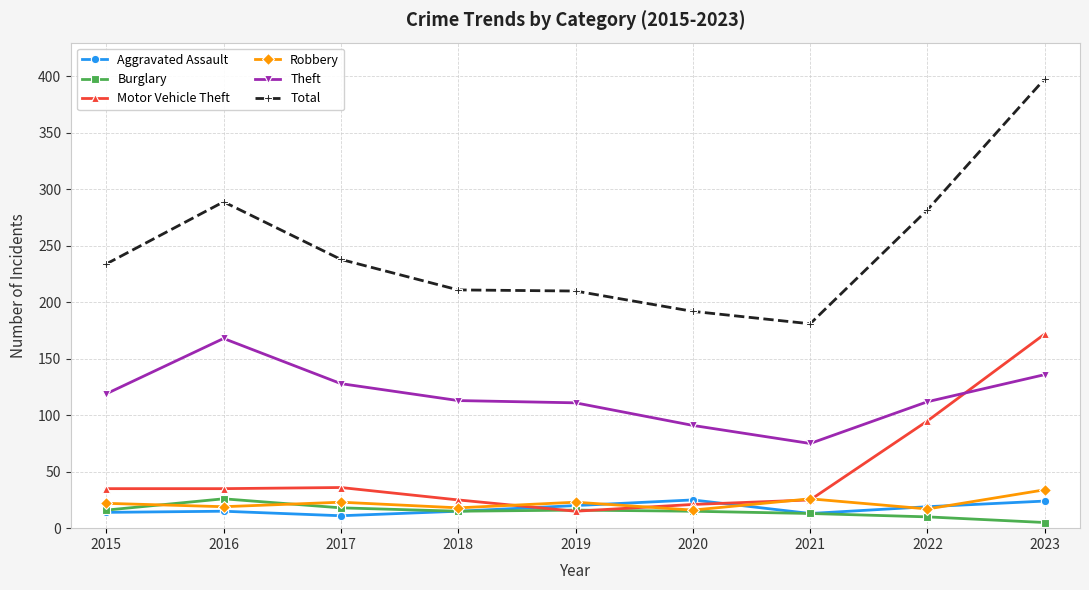

At which category does Theft reach its first local peak?

2016